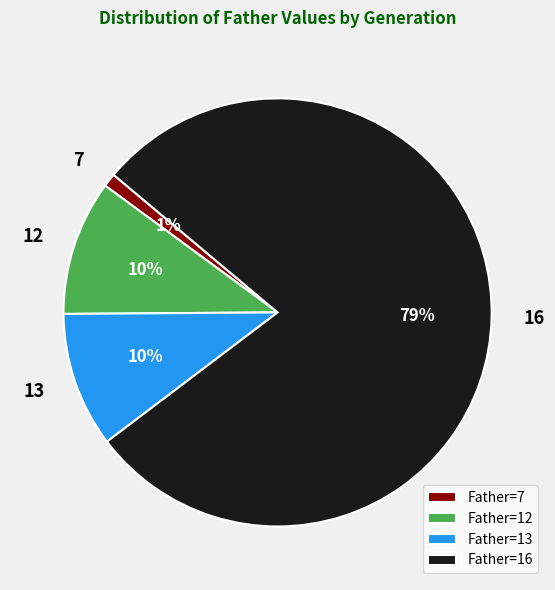

True or false: 16 accounts for 89% of the total.

False